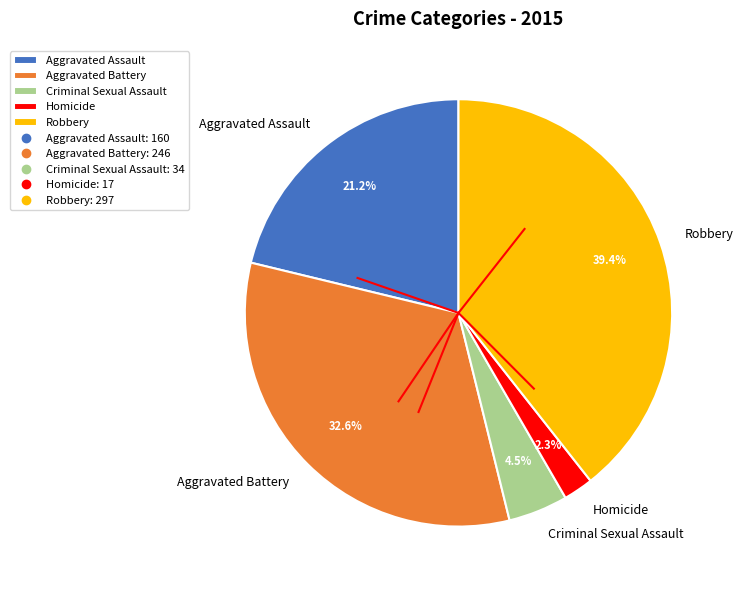

Is there a majority slice in this chart?

No